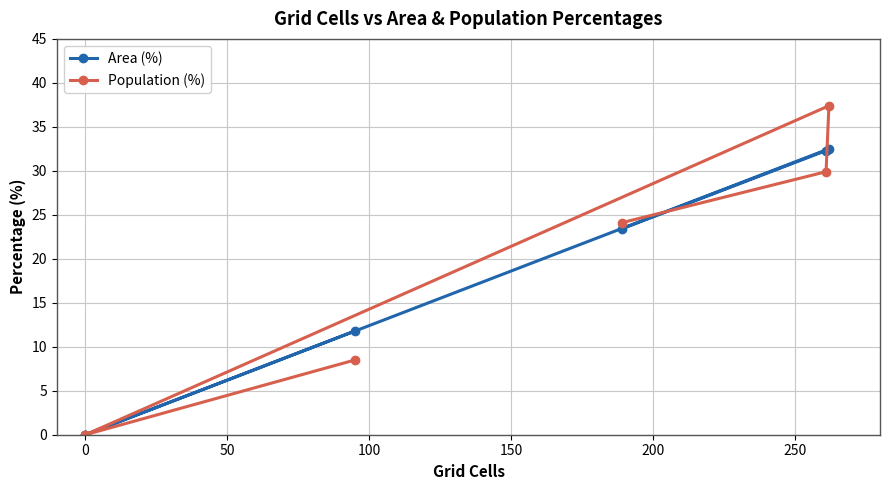

Which series has the widest spread of values?

Population (%)